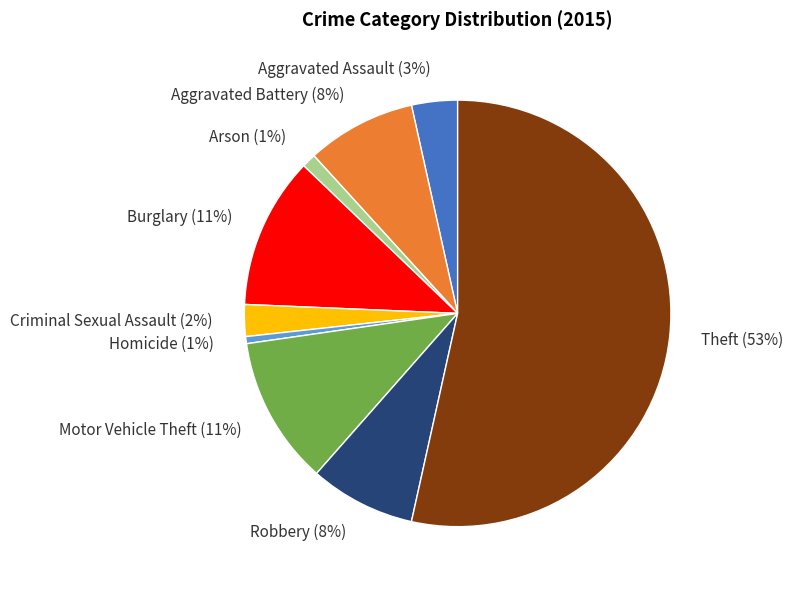

Between Robbery and Criminal Sexual Assault, which is larger?

Robbery